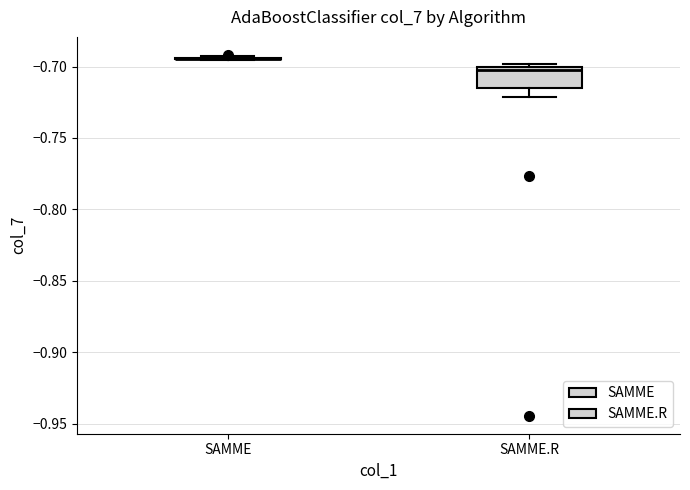

Comparing the boxes themselves (not the whiskers), which one is the tallest?

SAMME.R